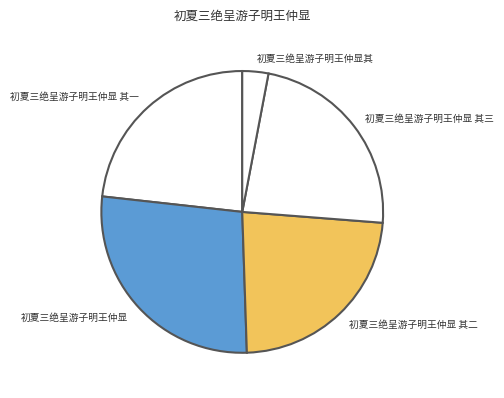

What is the largest slice in the pie chart?

初夏三绝呈游子明王仲显